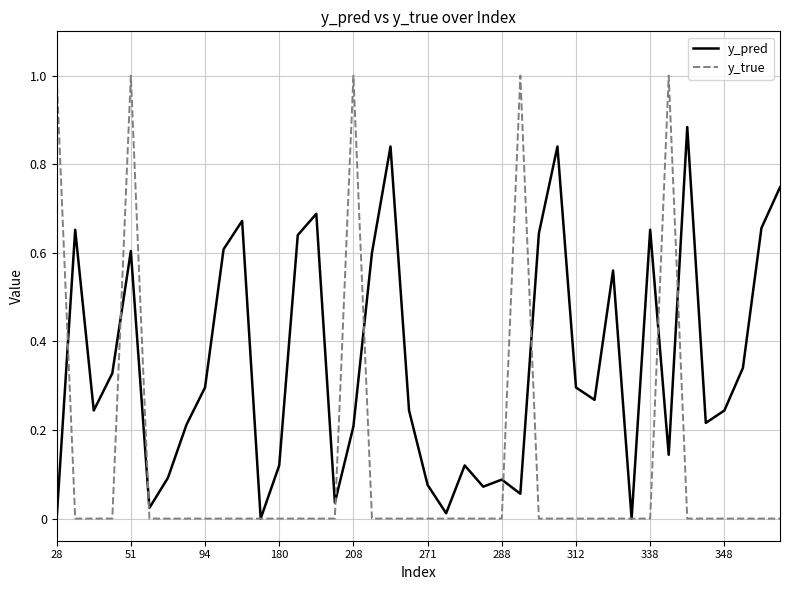

Which series has the widest spread of values?

y_true